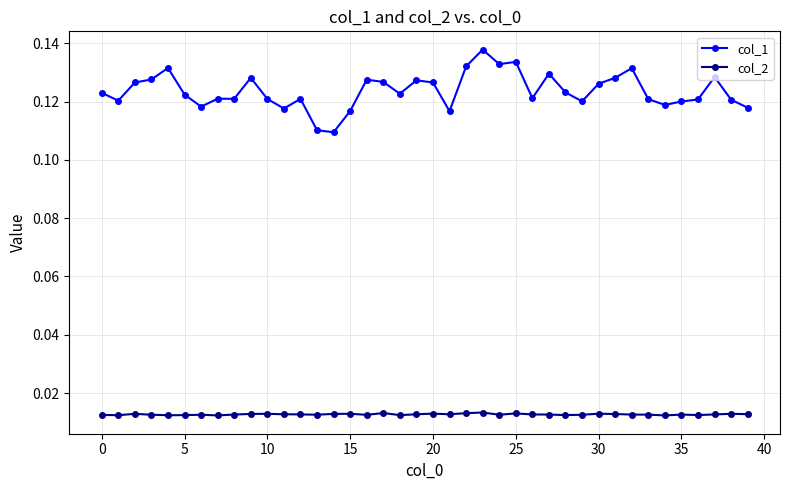

Rank the series by their maximum value, from highest to lowest.

col_1, col_2